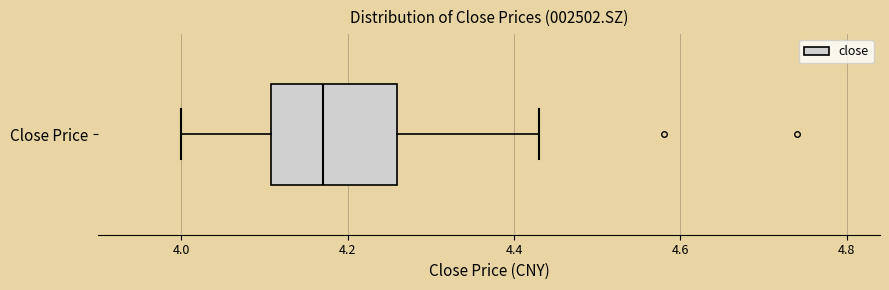

Where does the right whisker of the box for Close Price end on the x-axis? The values are not printed on the chart, so give them approximately, as read against the axis.

4.44